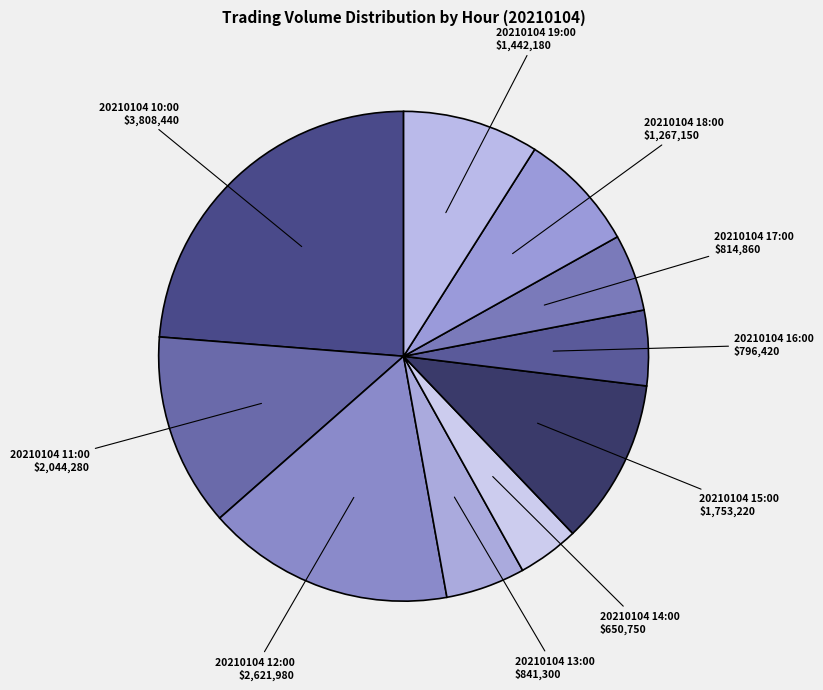

Is it true that 20210104 17:00 is 5% of the pie?

True